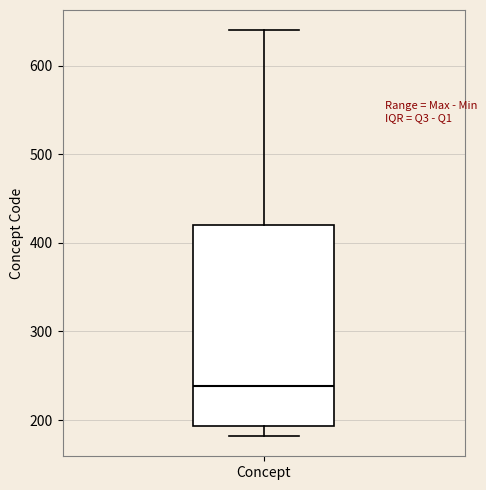

Where is the upper edge of the box for Concept on the y-axis? The values are not printed on the chart, so give them approximately, as read against the axis.

420